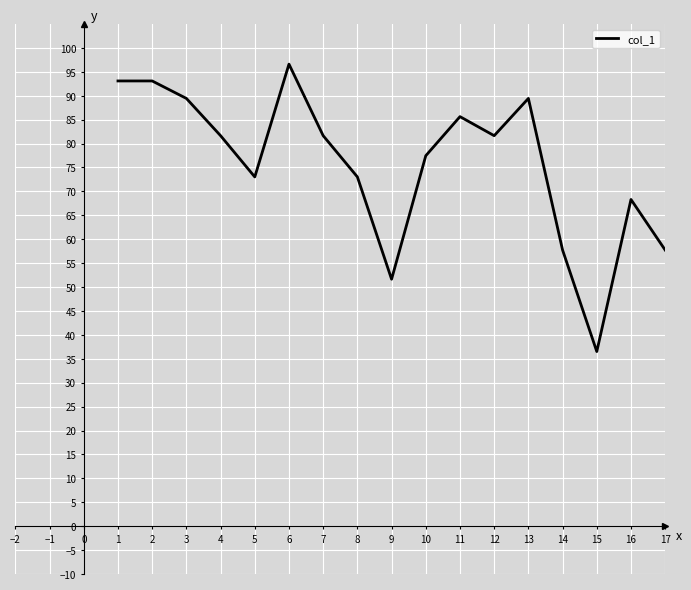

How many series are shown in this chart?

1